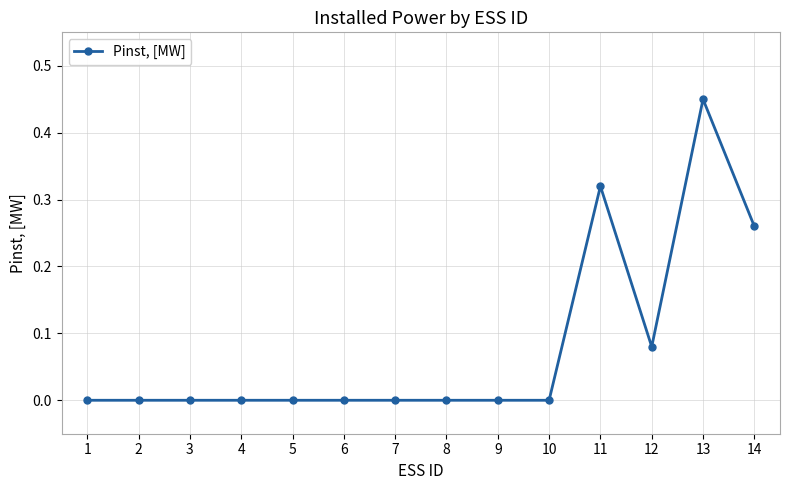

What is the change in value from 2 to 11?

+0.3